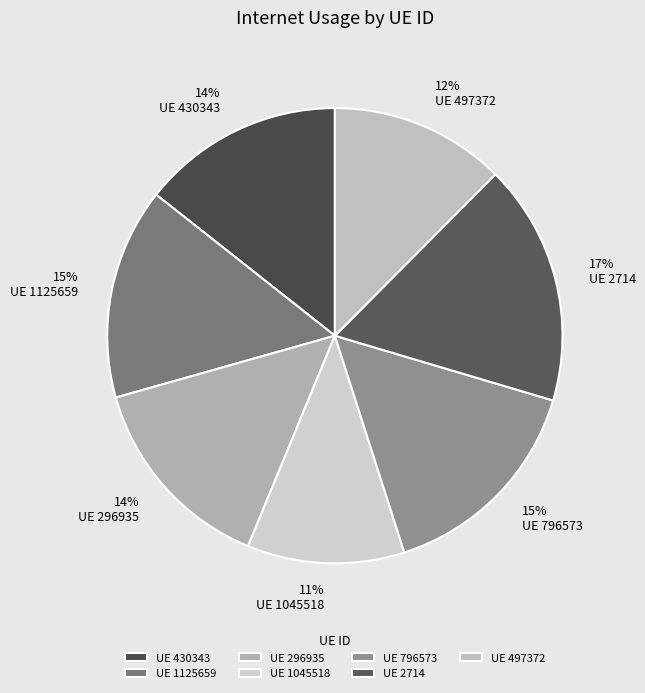

How many slices are in this pie chart?

7